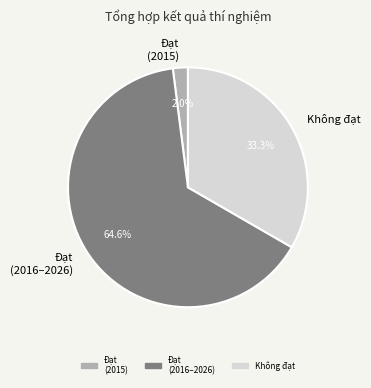

To the nearest percent, what is the average slice percentage?

33%